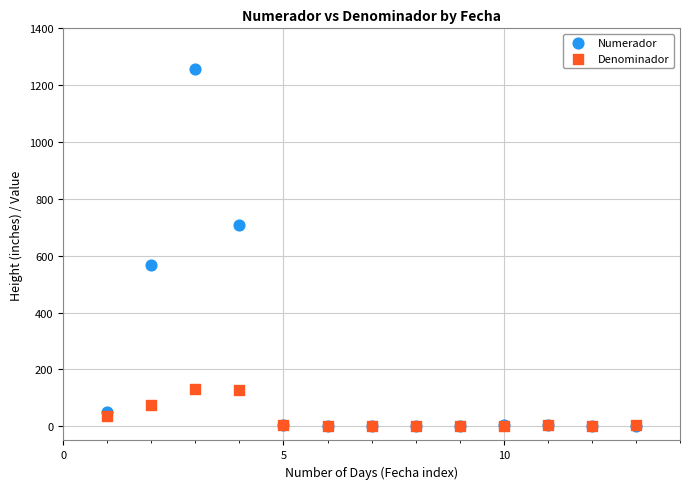

What are all the series names shown in the legend?

Numerador, Denominador